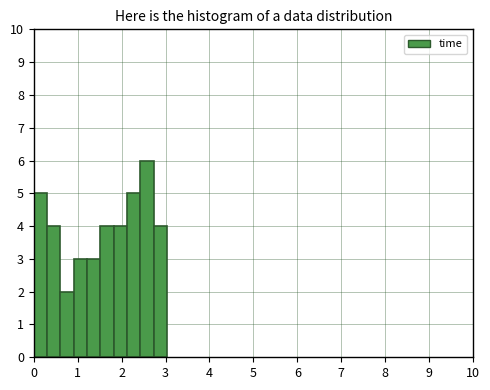

Read against the x-axis, roughly where is the centre of the tallest bar?

2.6